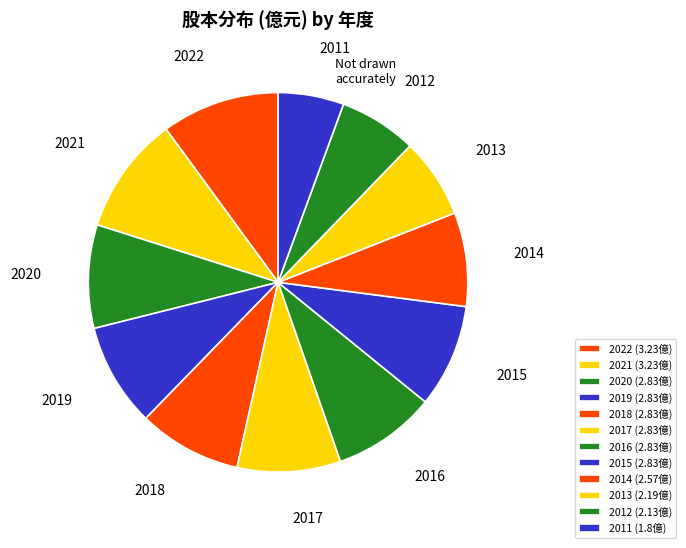

Does 2014 account for over 50% of the chart?

No